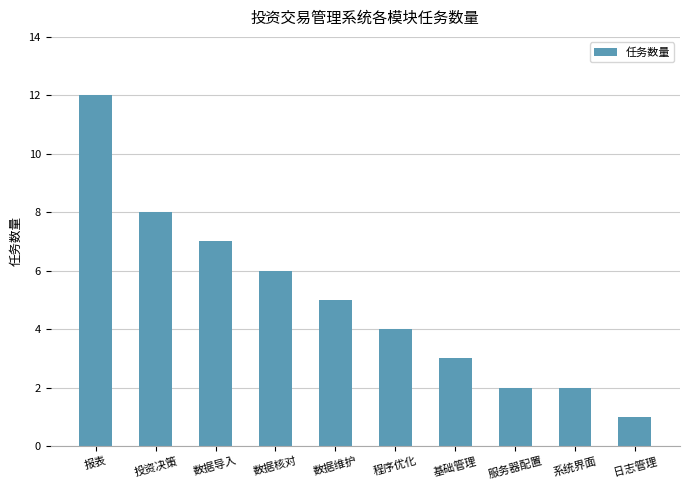

Are the bars grouped side by side (vs. stacked)?

No